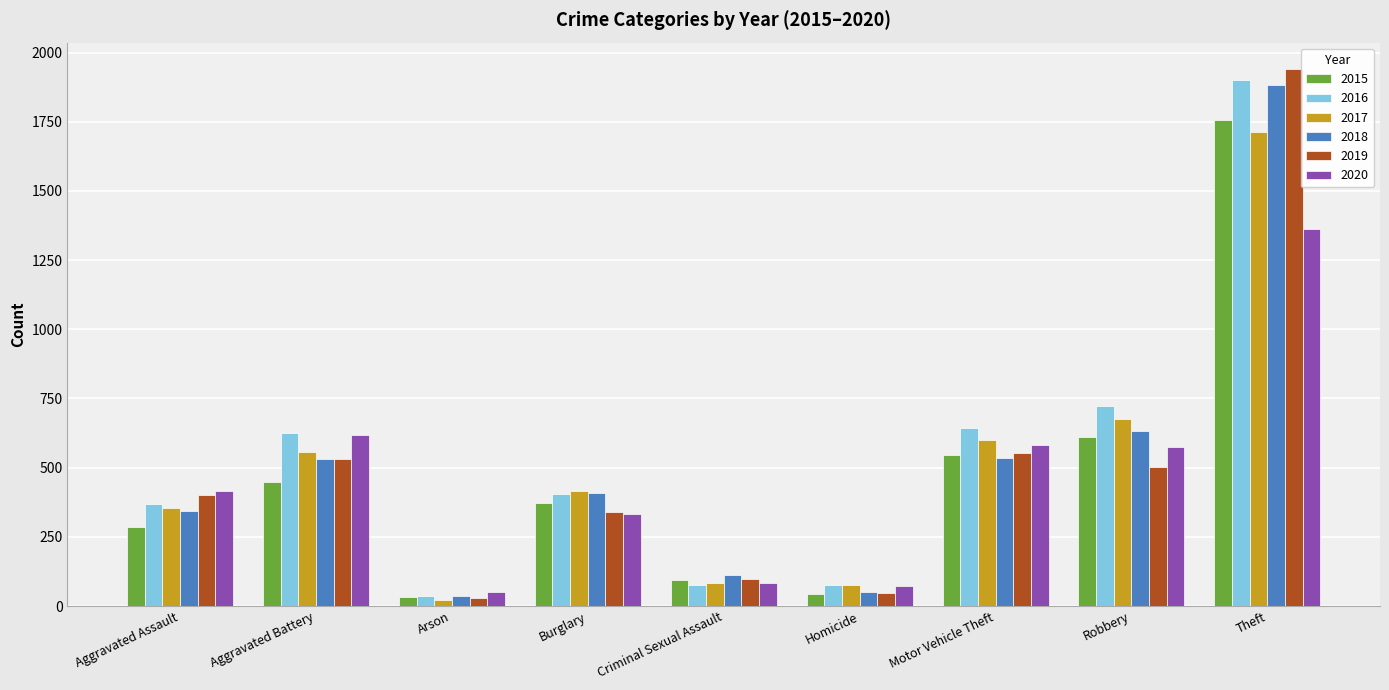

At which label is 2019 closest to 984?

Motor Vehicle Theft